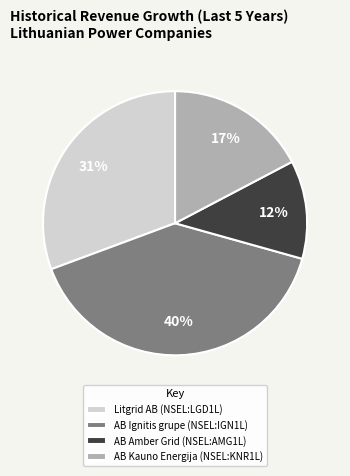

Count the number of slices in the pie.

4